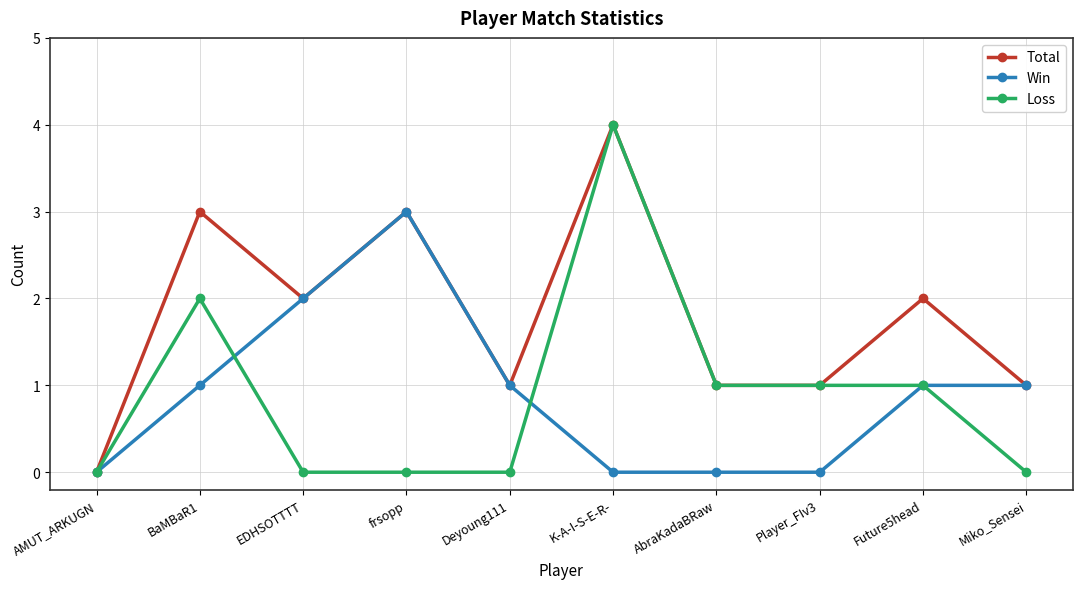

What is the label of the 5th point from the left?

Deyoung111